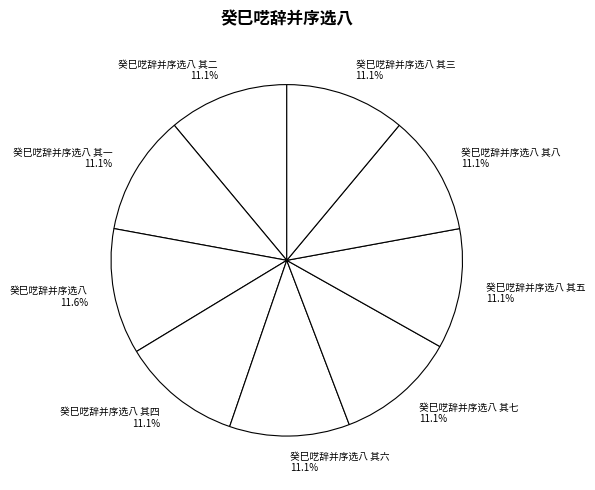

How many slices are in this pie chart?

9